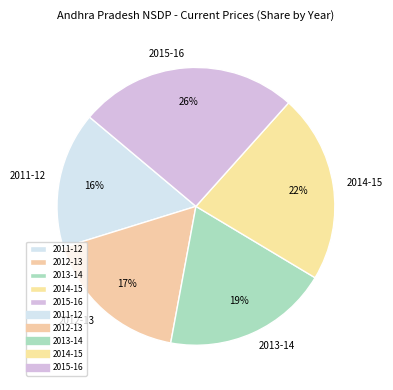

Do 2014-15 and 2013-14 together represent more than half of the pie?

No